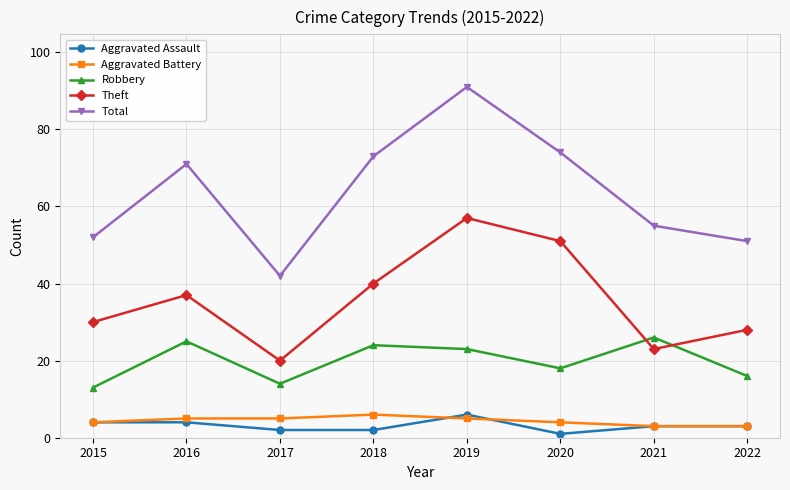

Between 2019 and 2020, which series saw the biggest shift?

Total